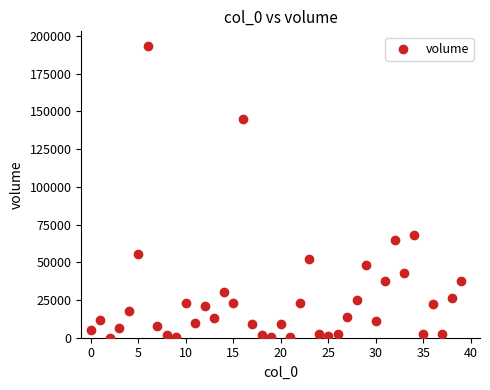

What Y value in the scatter plot is closest to 96700?

68400.0